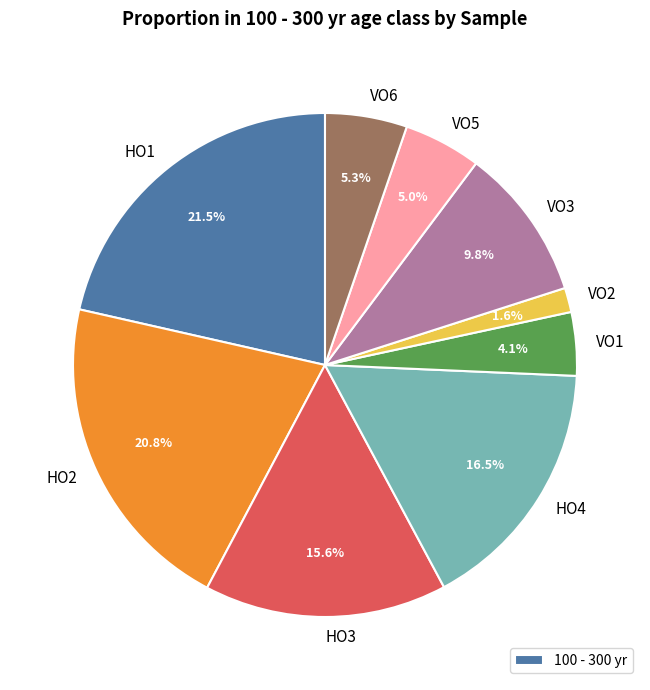

Is there any slice that represents more than half of the pie?

No